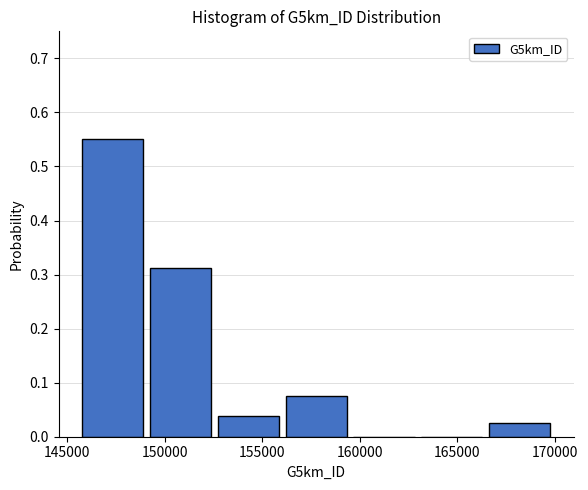

Which range on the x-axis has the tallest bar?

145500 to 149000